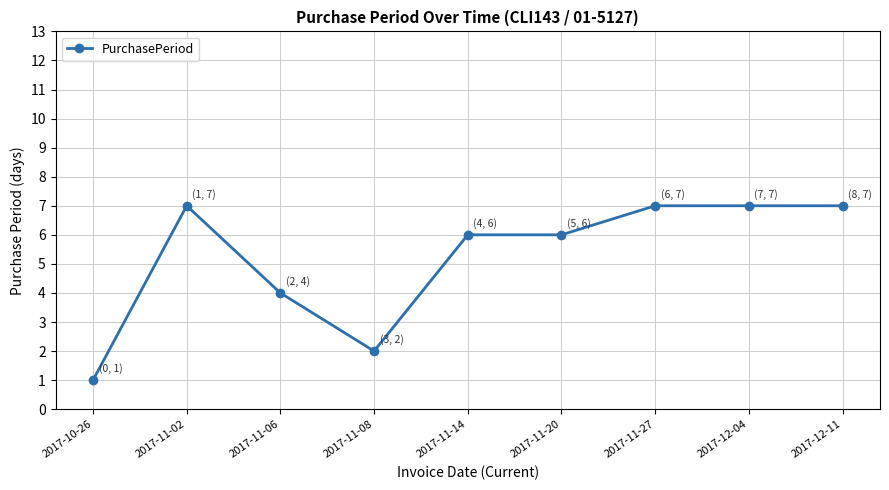

What is the greatest value displayed?

7